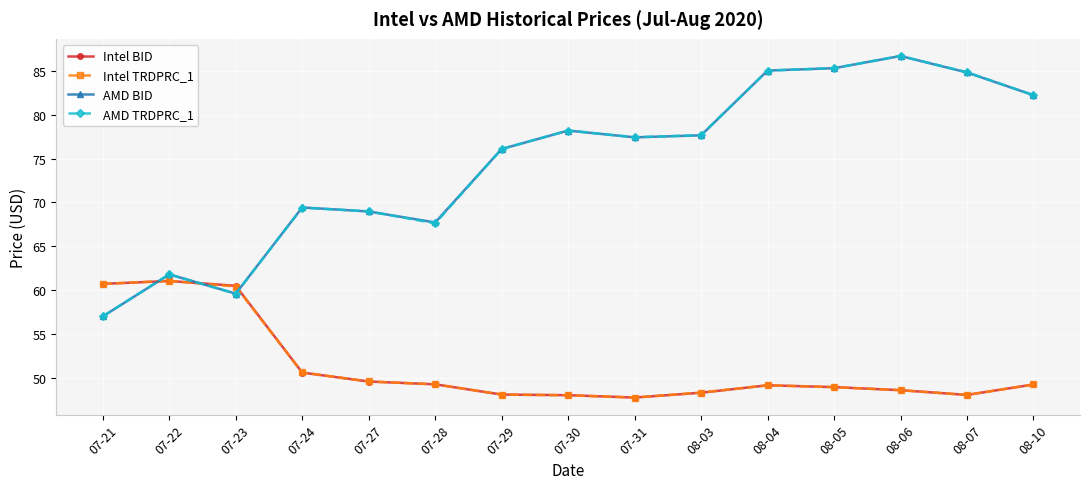

Count the number of data series in this chart.

4